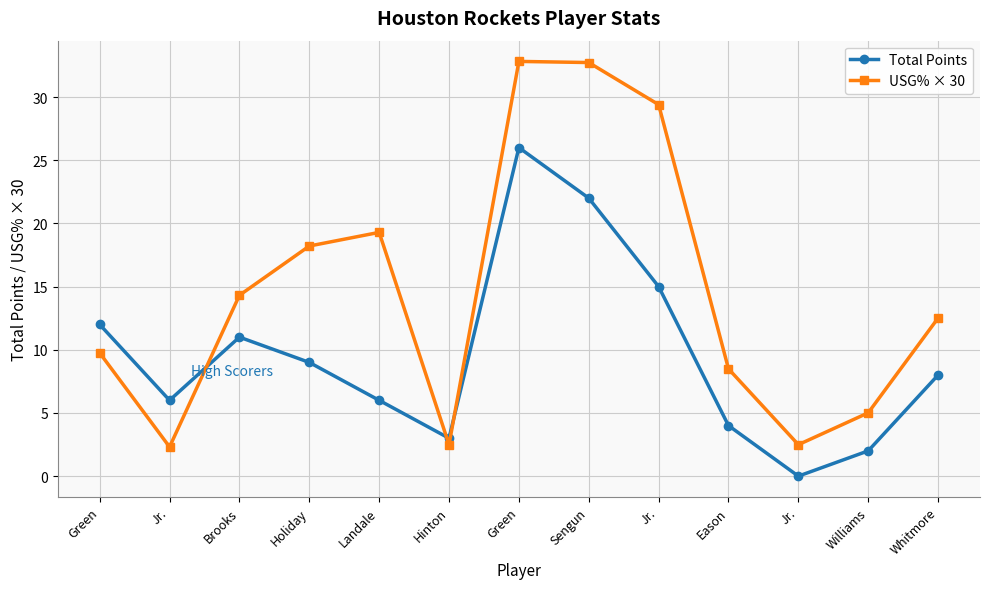

How many lines are shown in the chart?

2